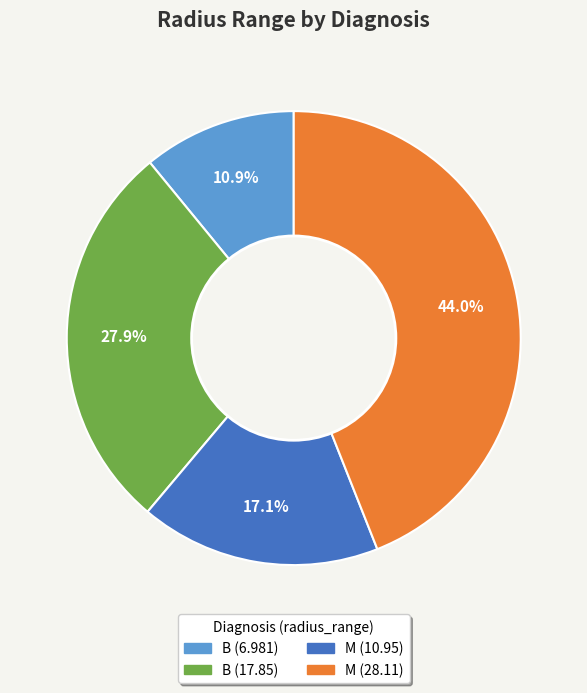

To the nearest percent, what is the difference between the largest and smallest slice percentages?

33%